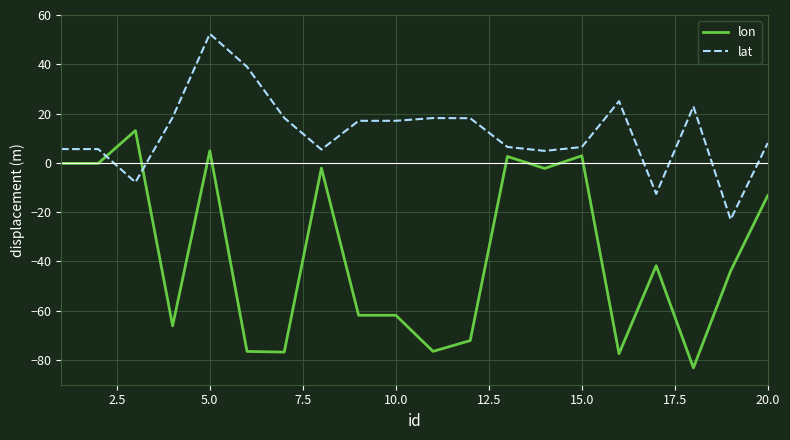

What is the sum of all lat values?

245.6